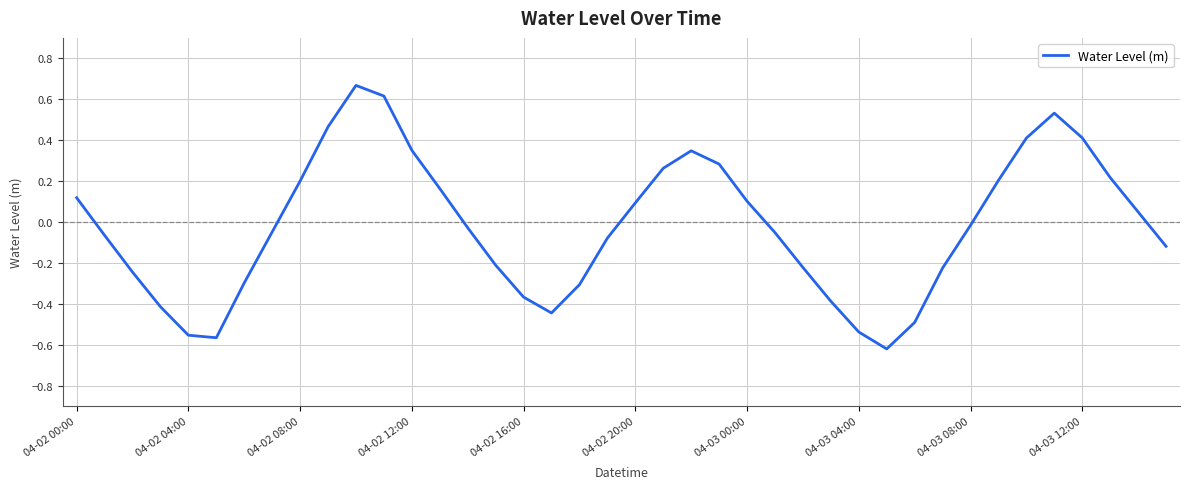

How many positive values are there?

18